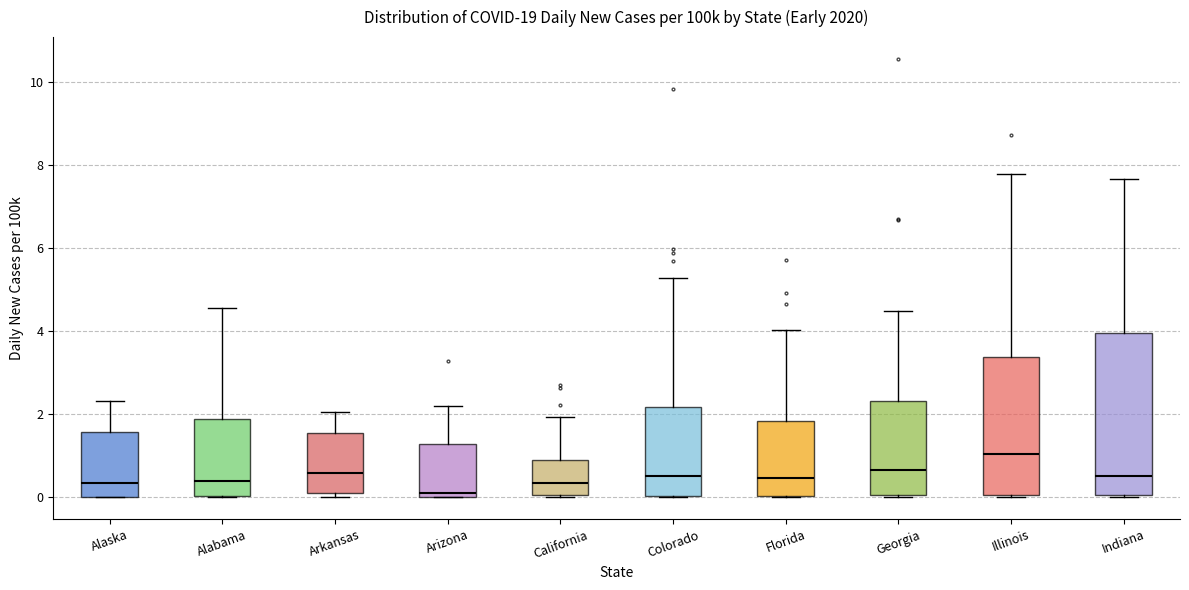

Reading left to right, transcribe this box plot: for each box, give where its median line is, the range the box spans, and where its two whiskers end, as read against the y-axis. The values are not printed on the chart, so give them approximately, as read against the axis.

Alaska: median 0.4, box 0.0 to 1.6, whiskers 0.0 to 2.4
Alabama: median 0.4, box 0.0 to 1.8, whiskers 0.0 to 4.6
Arkansas: median 0.6, box 0.0 to 1.6, whiskers 0.0 (just below the box's lower edge) to 2.0
Arizona: median 0.0 (just above the box's lower edge), box 0.0 to 1.2, whiskers 0.0 to 2.2
California: median 0.4, box 0.0 to 0.8, whiskers 0.0 to 2.0
Colorado: median 0.6, box 0.0 to 2.2, whiskers 0.0 to 5.2
Florida: median 0.4, box 0.0 to 1.8, whiskers 0.0 to 4.0
Georgia: median 0.6, box 0.0 to 2.4, whiskers 0.0 to 4.4
Illinois: median 1.0, box 0.0 to 3.4, whiskers 0.0 to 7.8
Indiana: median 0.6, box 0.0 to 4.0, whiskers 0.0 to 7.6